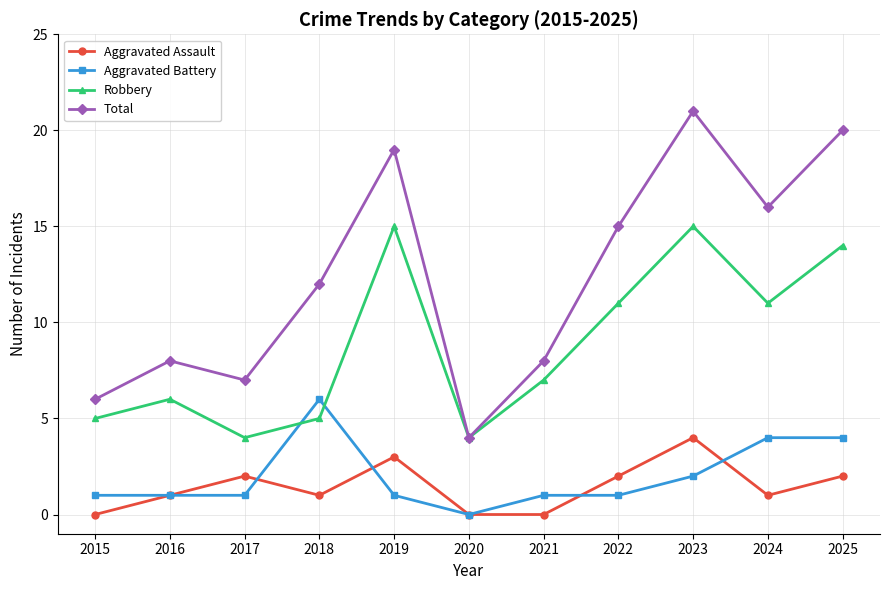

At which category does Robbery reach its first local peak?

2016